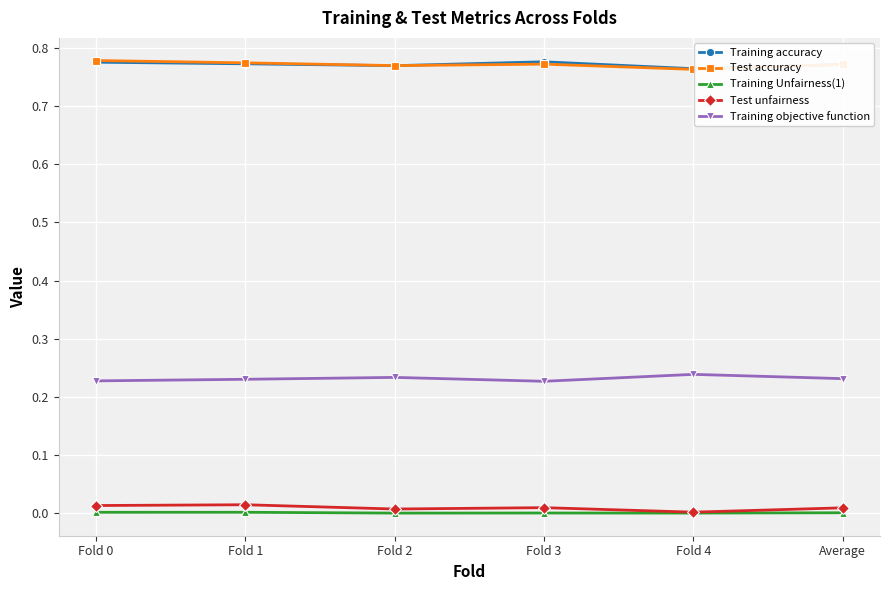

True or false: Training accuracy and Training Unfairness(1) cross at least once.

False